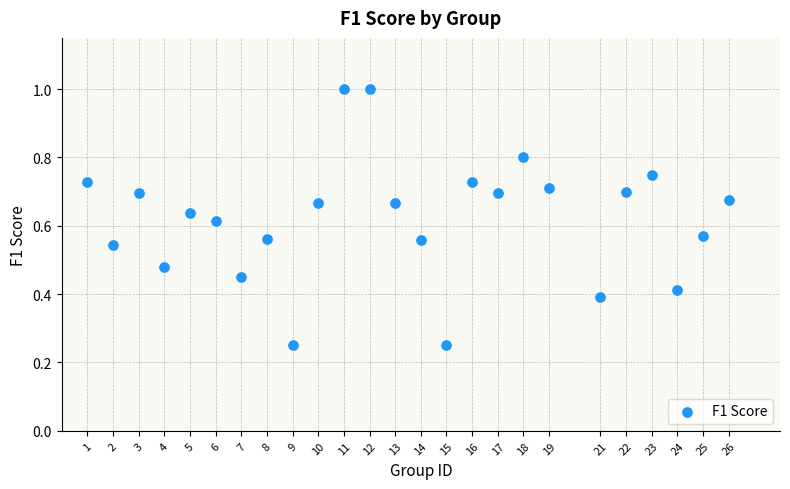

What is the range of Y values (max minus min)?

0.8